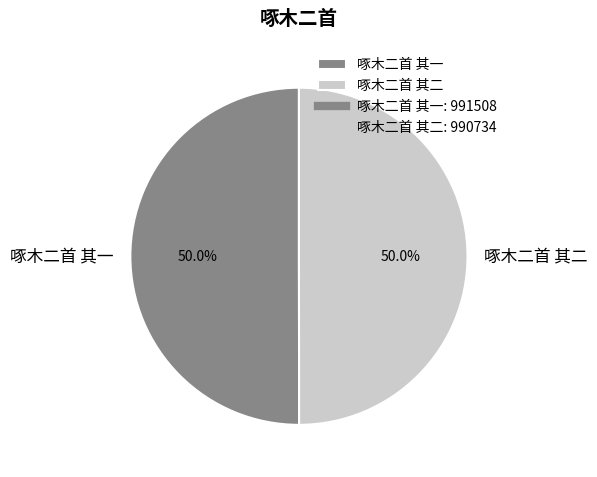

What percentage is the 啄木二首 其二 slice, to the nearest percent?

50%